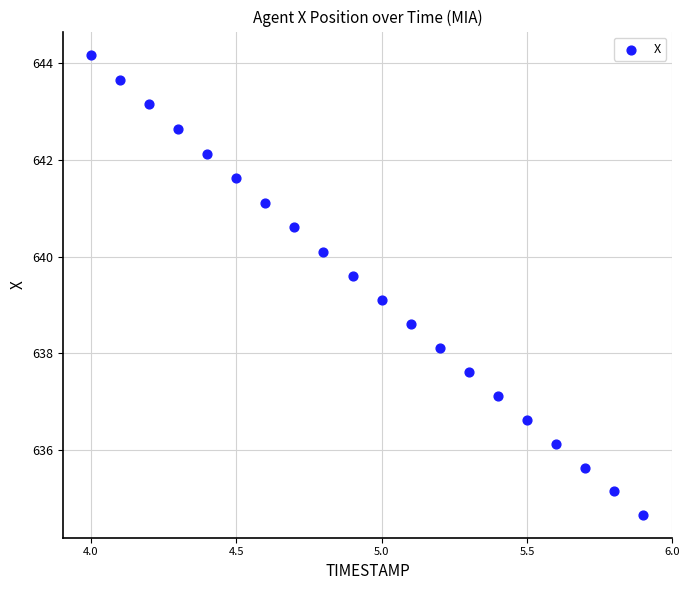

What is the range of Y values (max minus min)?

9.5